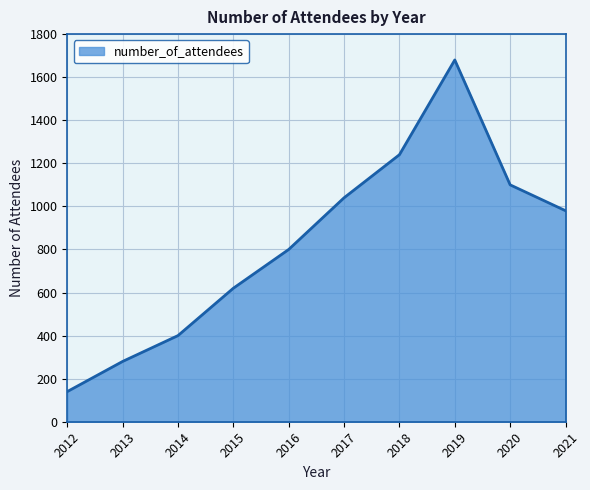

The chart shows a value of 620 at 2015. True or false?

True